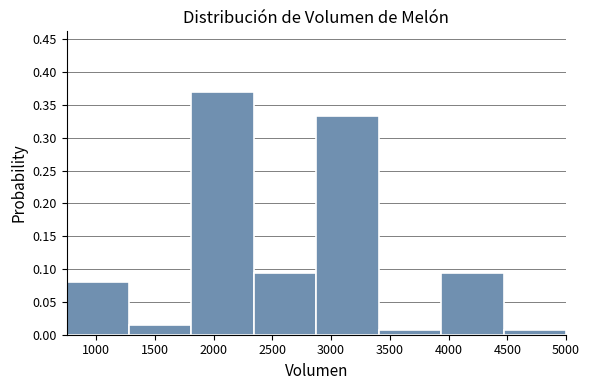

Reading left to right, transcribe this chart: for each bar, give the range it covers on the x-axis and its height. Neither the bar edges nor the heights are printed on the chart, so give them approximately, as read against the axes.

750 to 1300: 0.080
1300 to 1800: 0.015
1800 to 2350: 0.370
2350 to 2900: 0.095
2900 to 3400: 0.335
3400 to 3950: 0.005
3950 to 4450: 0.095
4450 to 5000: 0.005